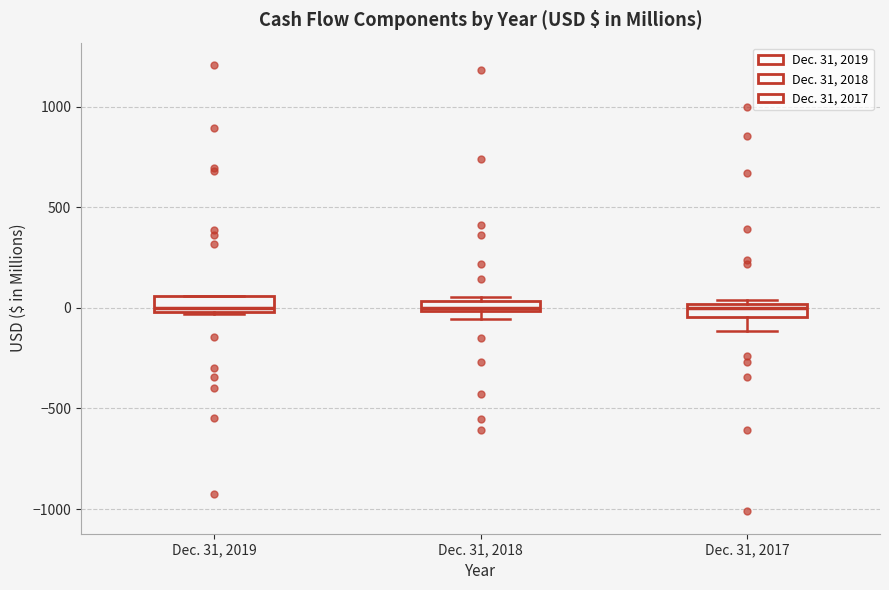

Where is the lower edge of the box for Dec. 31, 2018 on the y-axis? The values are not printed on the chart, so give them approximately, as read against the axis.

0